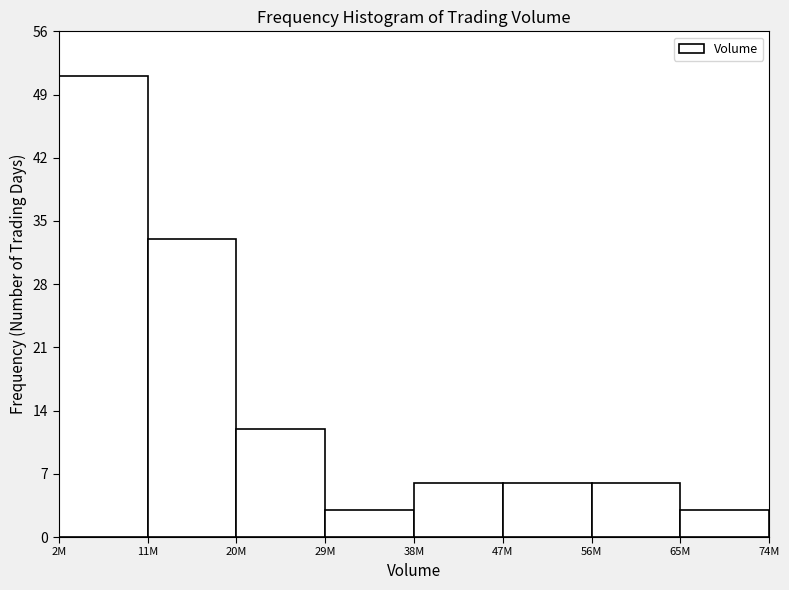

Reading right to left, extract all data points from this chart.

65M=3	56M=6	47M=6	38M=6	29M=3	20M=12	11M=33	2M=51